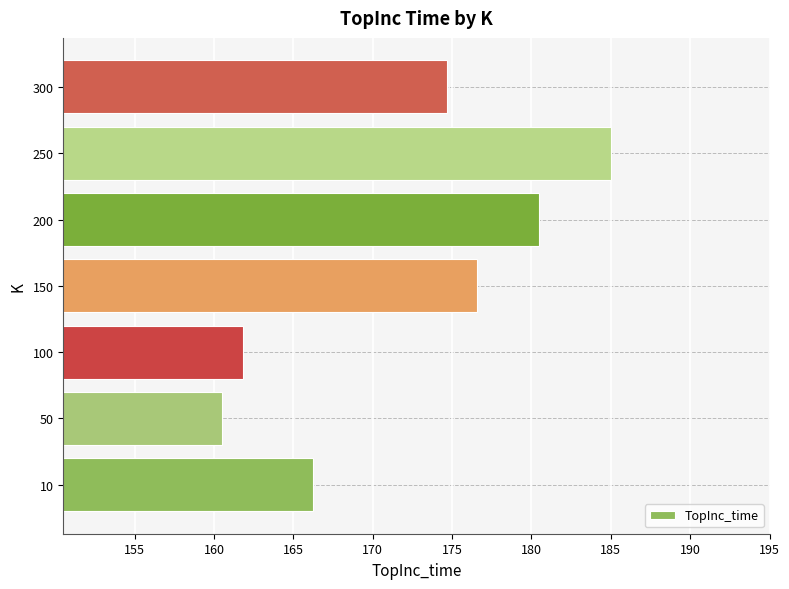

Reading bottom to top, what are all the values shown in this chart?

166.2	160.5	161.8	176.5	180.5	185.0	174.7